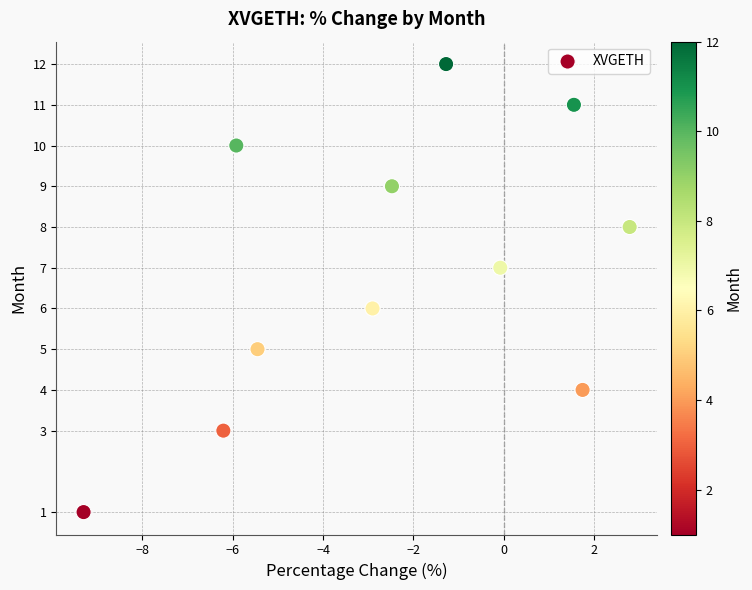

What is the range of Y values (max minus min)?

11